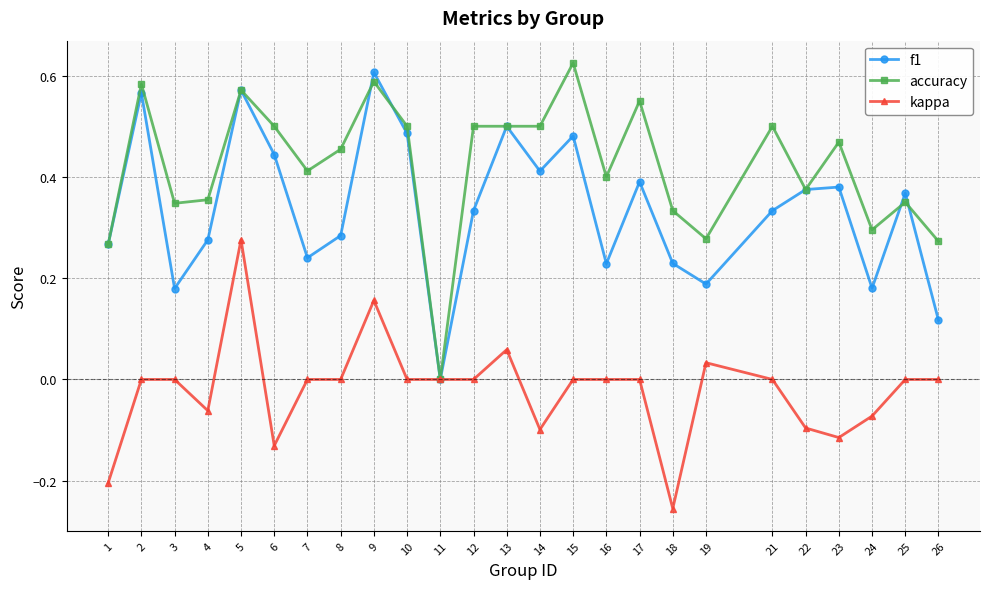

In f1, how many points are higher than both neighbors (excluding endpoints)?

8